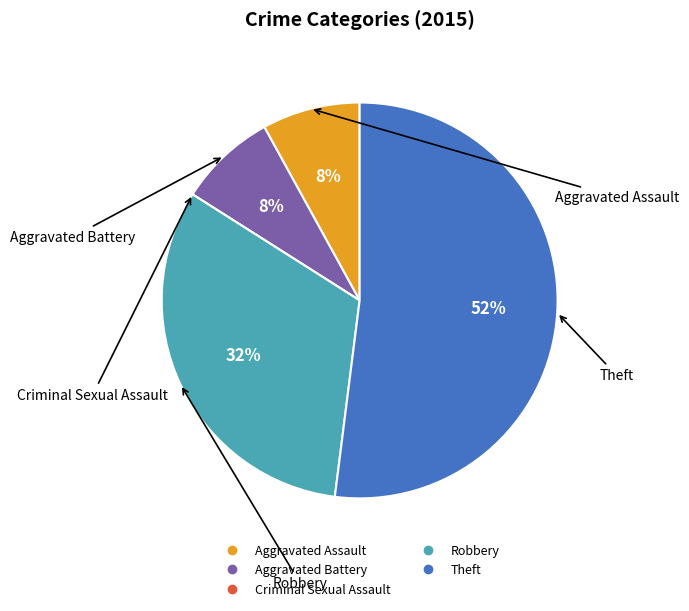

Which slice is the largest?

Theft